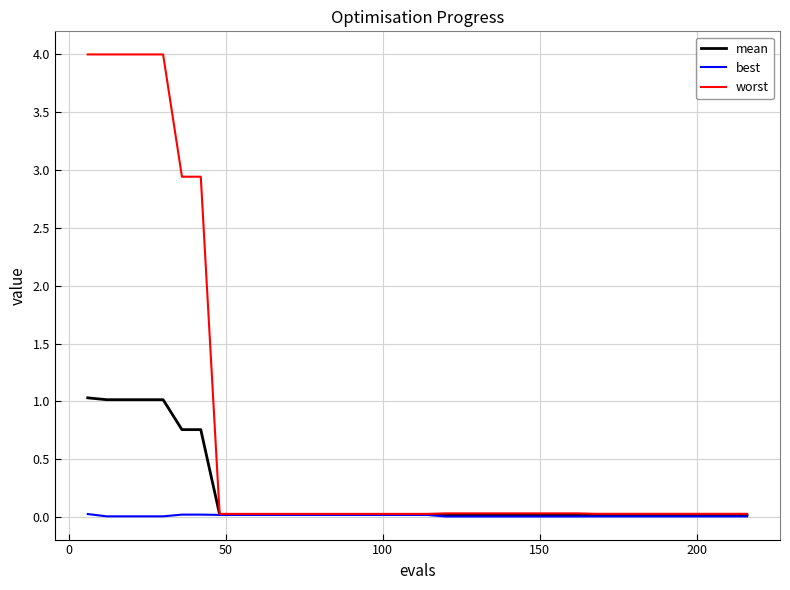

What is the difference between the maximum and second lowest values in the mean series?

1.0